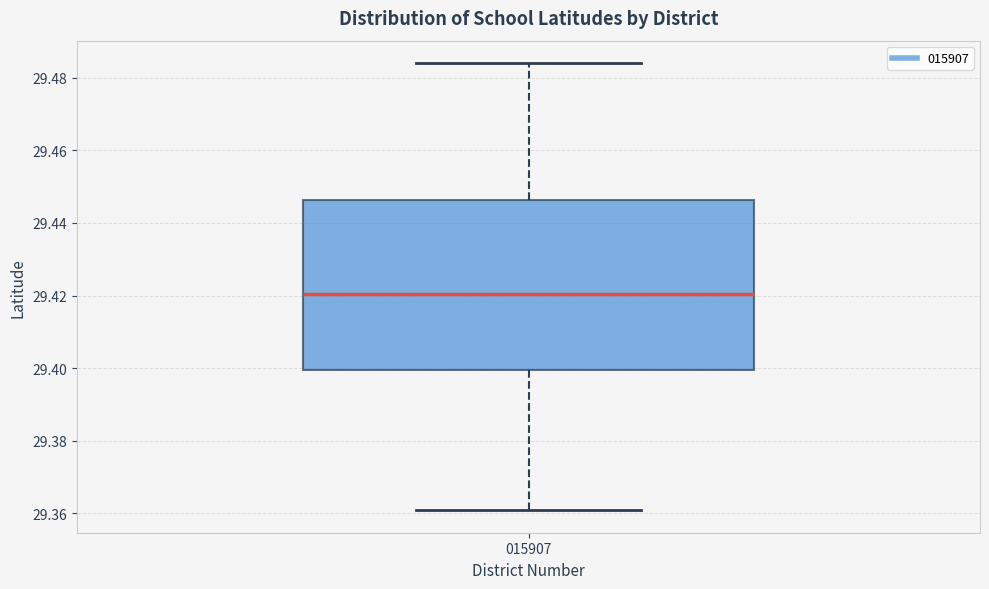

Read this box plot against the y-axis: the position of the median line, the range covered by the box, and the ends of both whiskers. The values are not printed on the chart, so give them approximately, as read against the axis.

median 29.420, box 29.400 to 29.446, whiskers 29.360 to 29.484